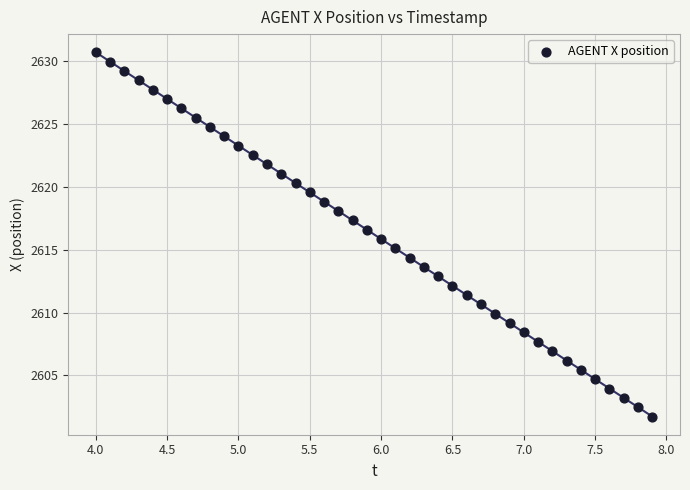

What is the range of X values (max minus min)?

3.9